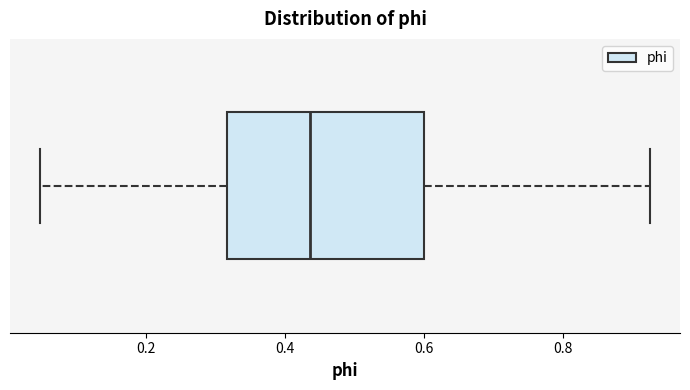

Read this box plot against the x-axis: the position of the median line, the range covered by the box, and the ends of both whiskers. The values are not printed on the chart, so give them approximately, as read against the axis.

median 0.44, box 0.32 to 0.60, whiskers 0.04 to 0.92